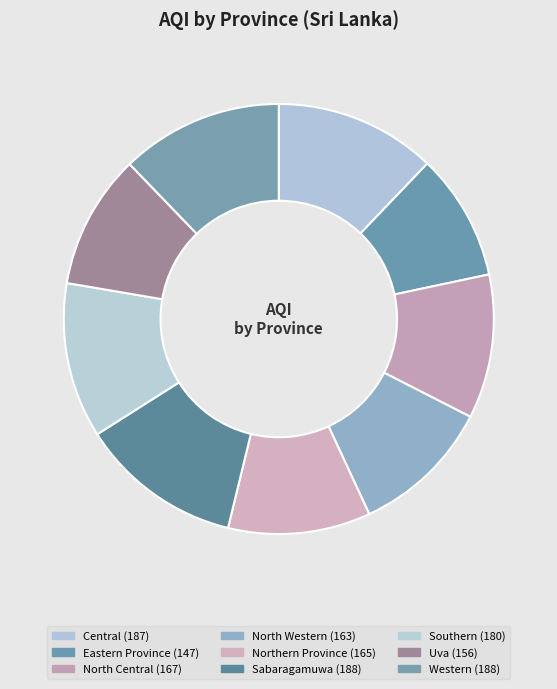

Does any single category account for the majority?

No